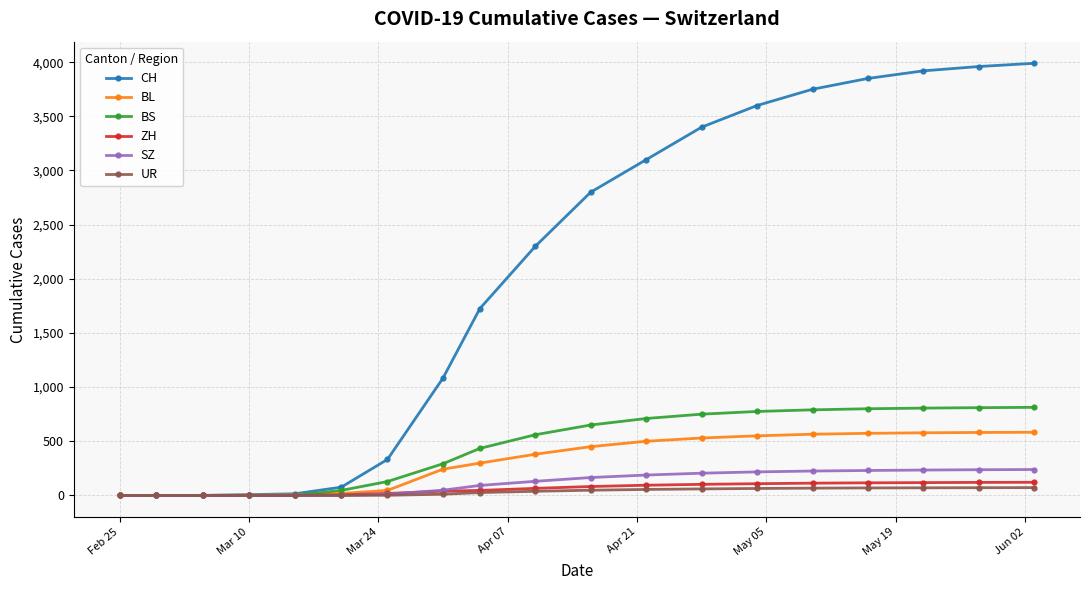

Which series has the largest range (max minus min)?

CH